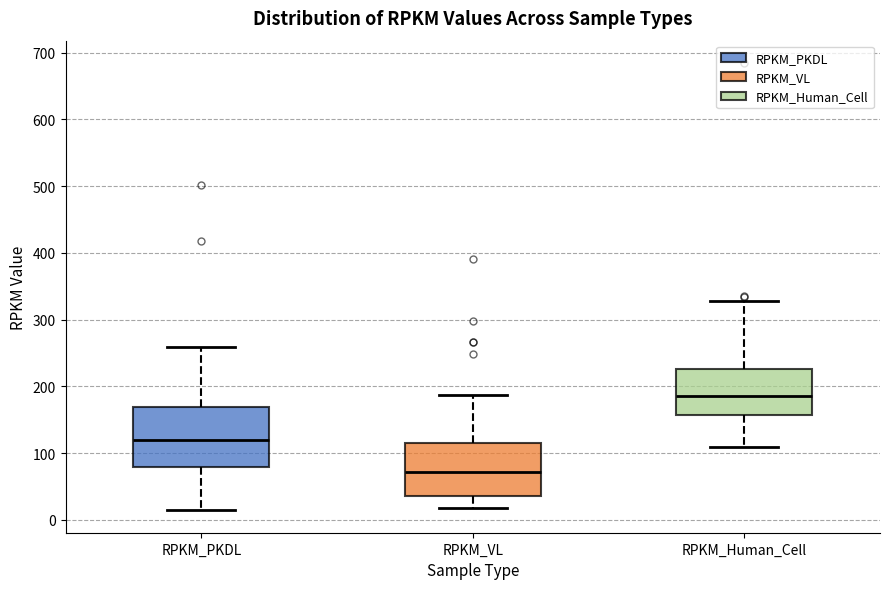

Where is the upper edge of the box for RPKM_Human_Cell on the y-axis? The values are not printed on the chart, so give them approximately, as read against the axis.

230